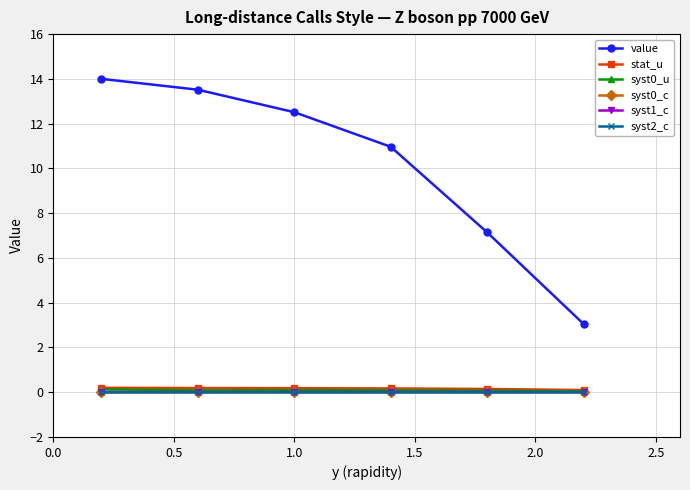

True or false: syst0_u and value cross at least once.

False